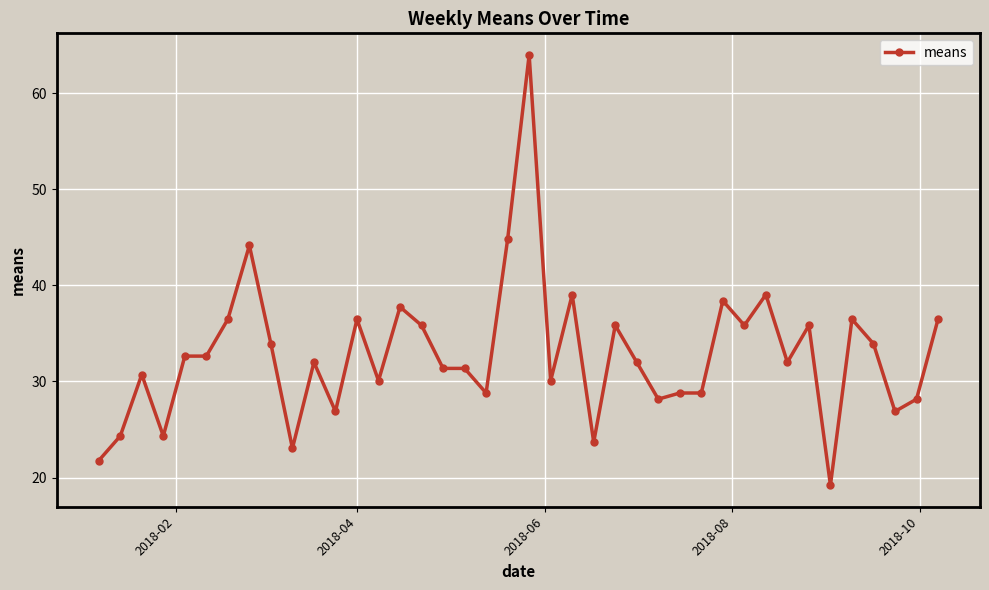

What is the difference between the maximum and minimum values?

44.8